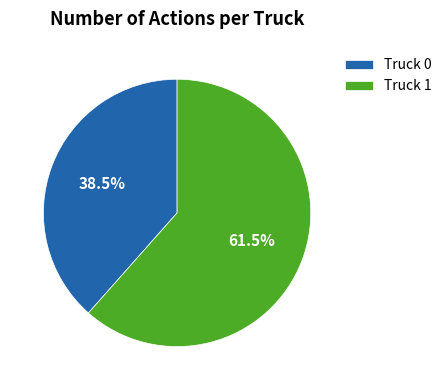

How many slices are in this pie chart?

2